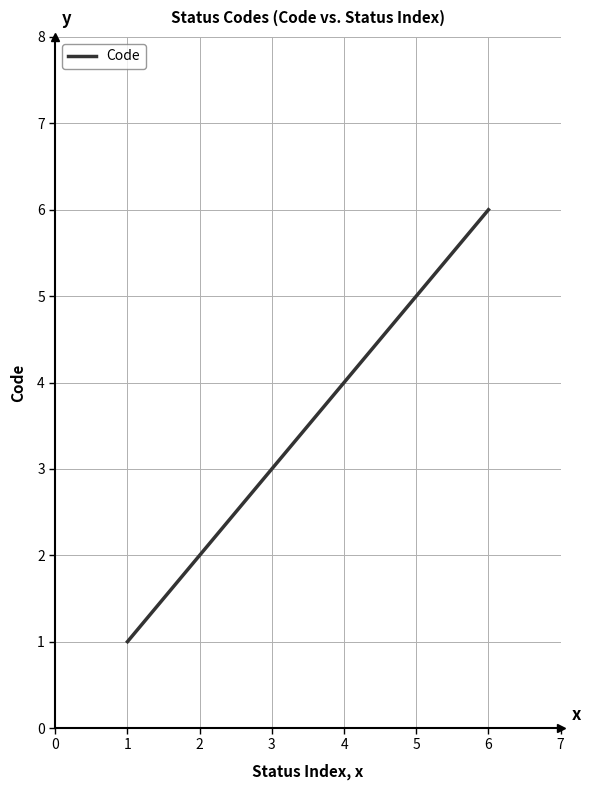

Reading left to right, what are all the values shown in this chart?

1	2	3	4	5	6